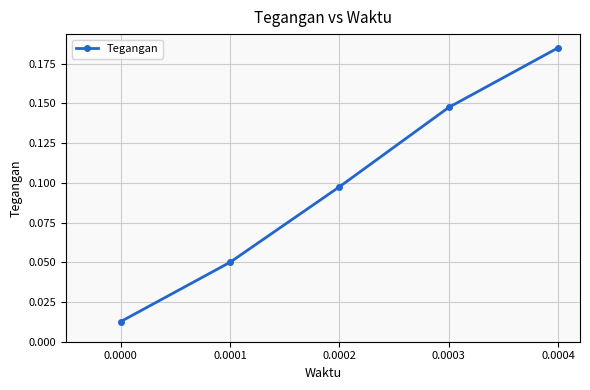

Rank the categories by value from lowest to highest.

0.0000, 0.0001, 0.0002, 0.0003, 0.0004